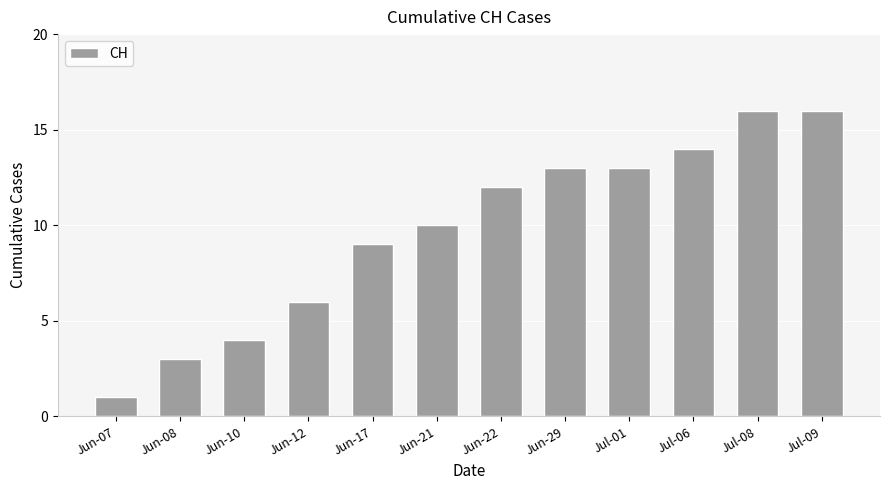

What is the change in value from Jun-12 to Jun-22?

+6